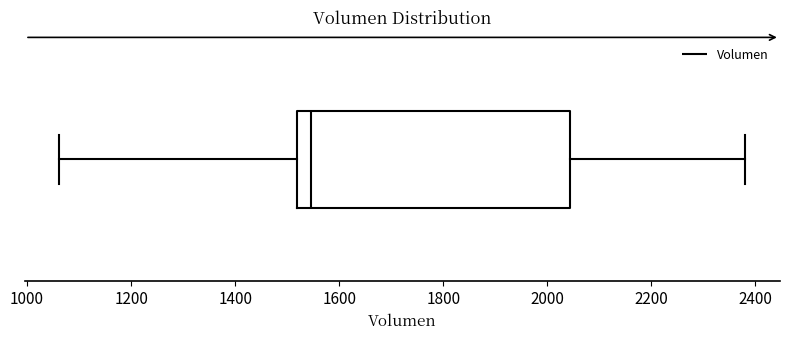

Transcribe this box plot: give where the median line is, the range the box spans, and where the two whiskers end, as read against the x-axis. The values are not printed on the chart, so give them approximately, as read against the axis.

median 1540, box 1520 to 2040, whiskers 1060 to 2380